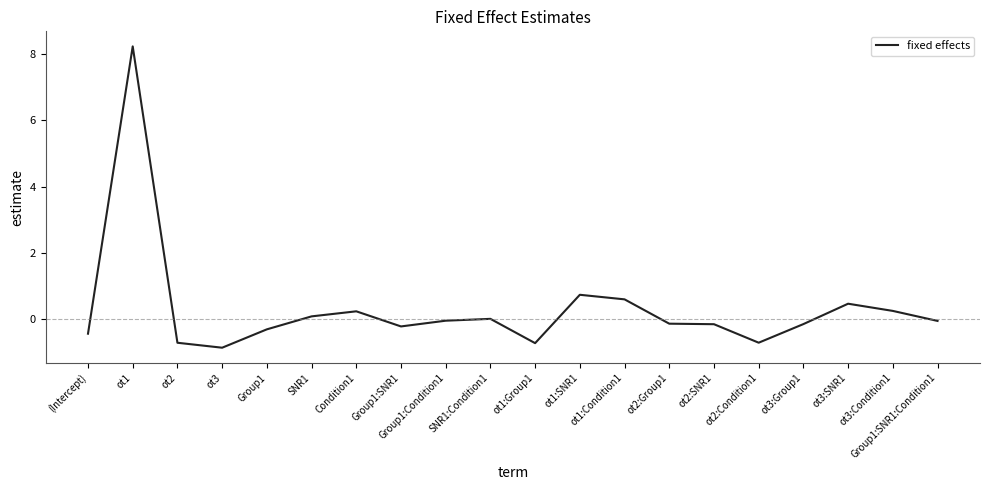

Is it true that the value at ot3:SNR1 is 0.5?

True